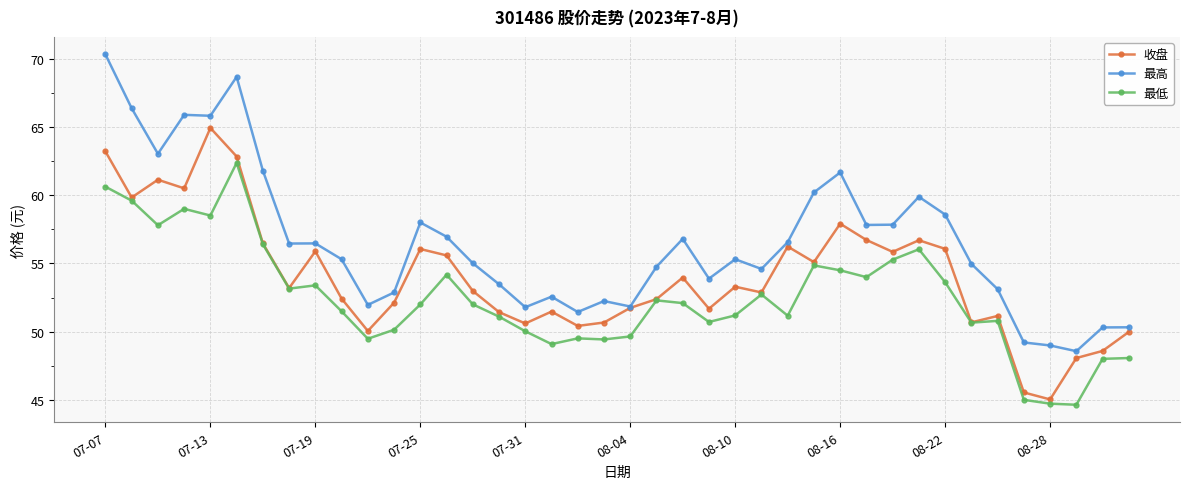

List the series in order of their overall mean, highest first.

最高, 收盘, 最低